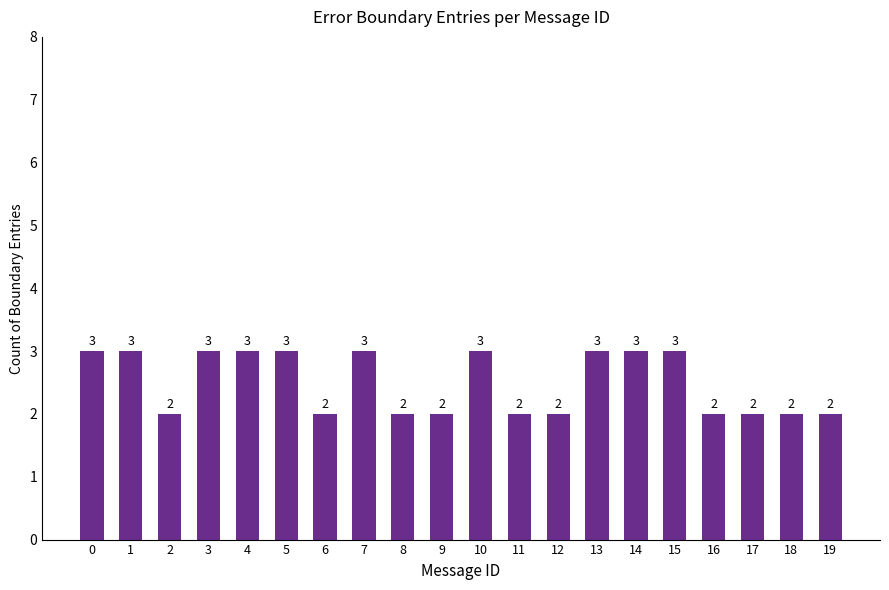

Are the bars grouped side by side (vs. stacked)?

No